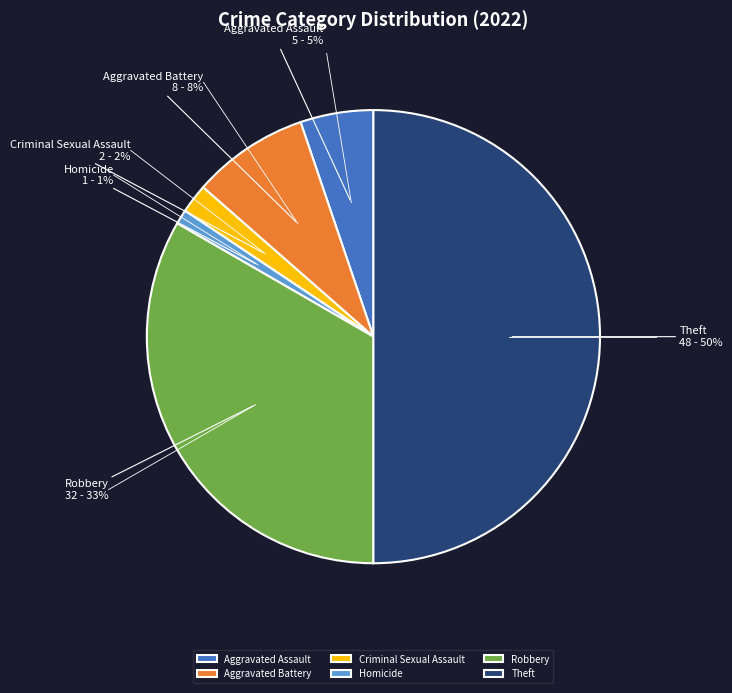

Does any single category account for the majority?

No